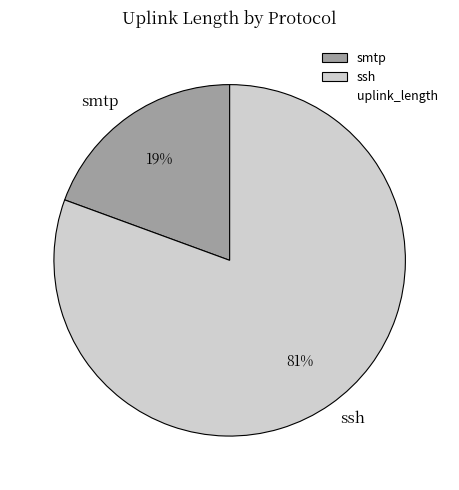

Is the sum of smtp and ssh greater than half?

Yes